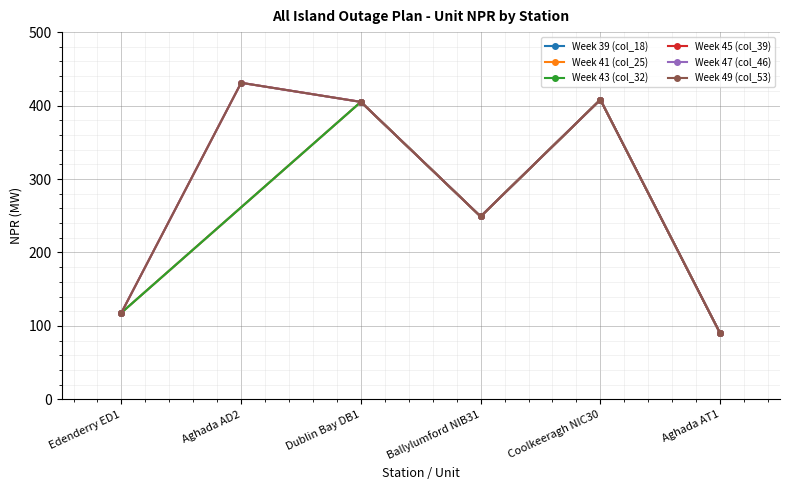

Between Aghada AD2 and Dublin Bay DB1, which is larger?

Aghada AD2